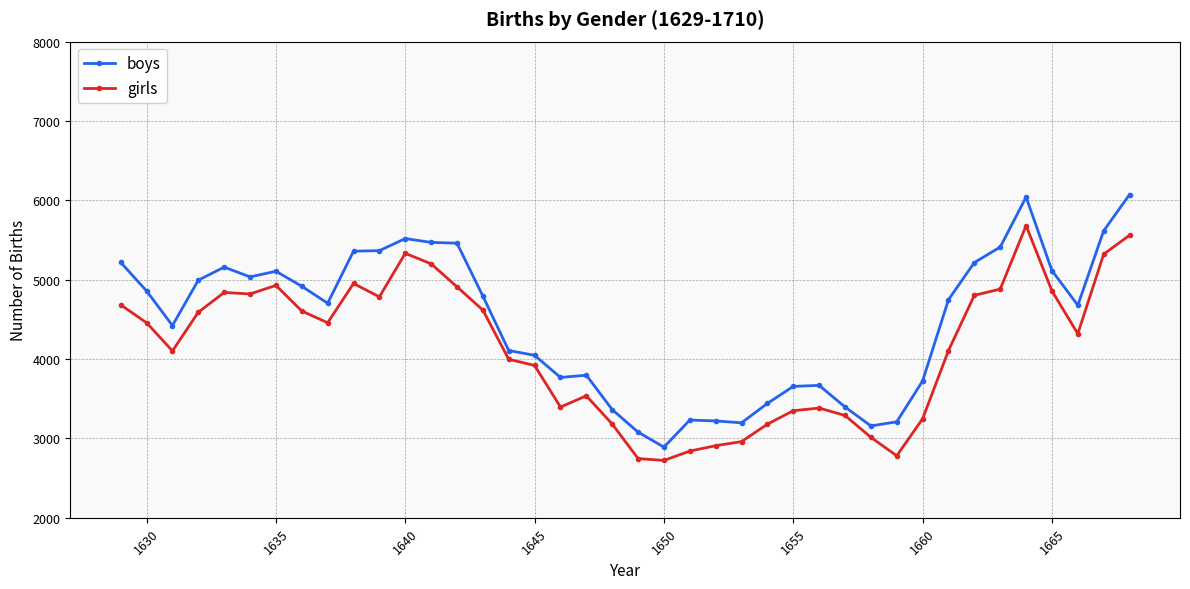

What is the greatest value displayed?

6073